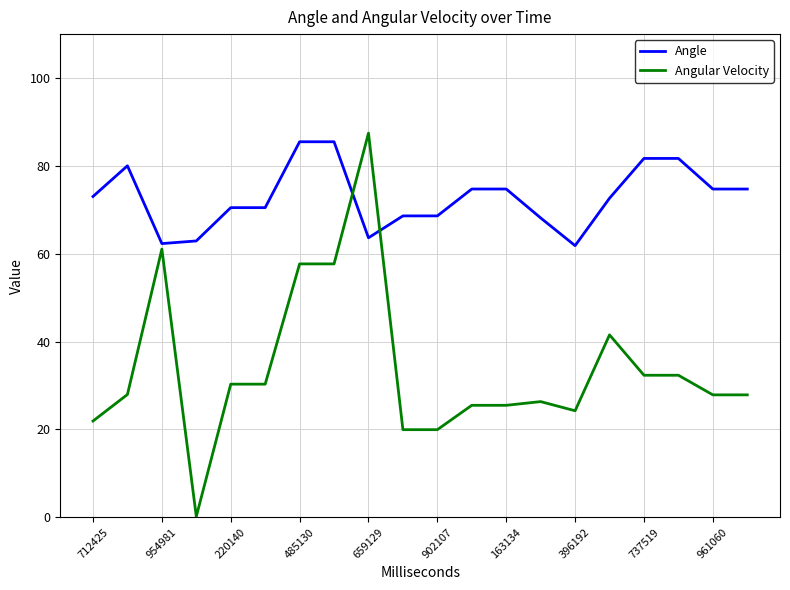

List the series in order of their overall mean, lowest first.

Angular Velocity, Angle